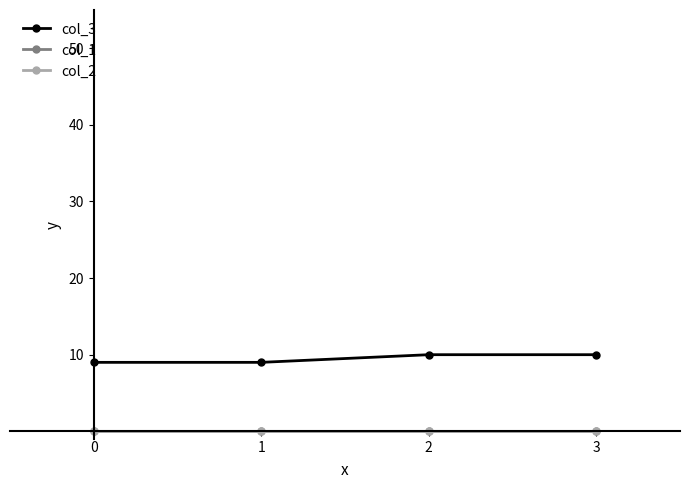

Reading left to right, list all the values displayed in this chart.

col_3: 0=9	1=9	2=10	3=10
col_1: 0=0	1=0	2=0	3=0
col_2: 0=0	1=0	2=0	3=0